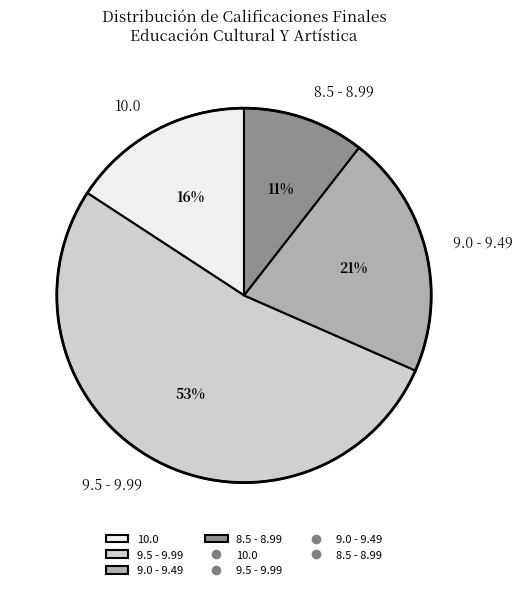

What is the largest slice in the pie chart?

9.5 - 9.99